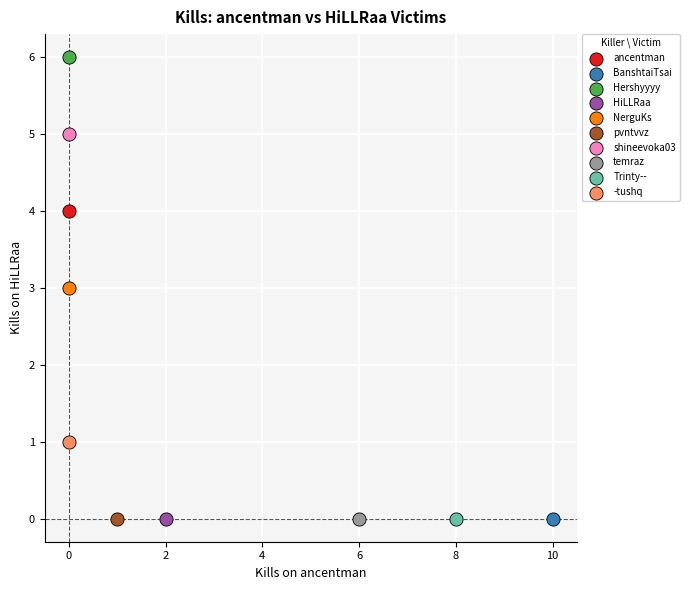

What are all the series names shown in the legend?

ancentman, BanshtaiTsai, Hershyyyy, HiLLRaa, NerguKs, pvntvvz, shineevoka03, temraz, Trinty--, -tushq